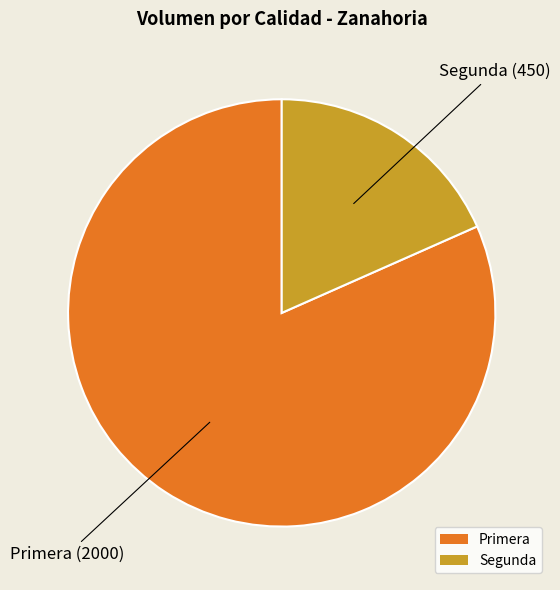

Approximately how many times larger is the value at Segunda compared to Primera?

0.2